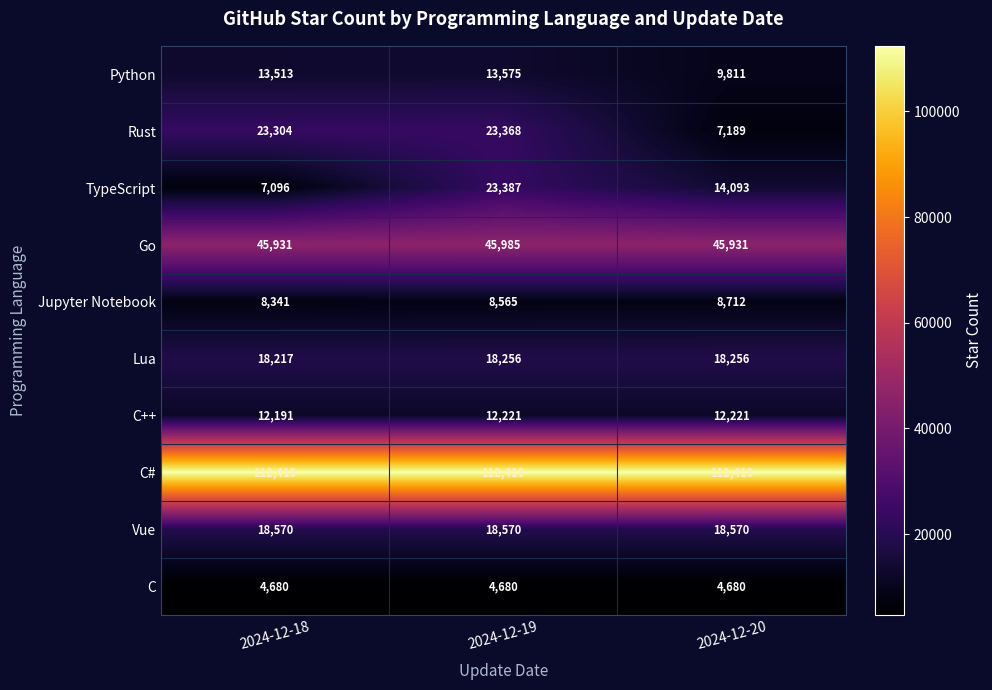

What value does the C++ series have at 2024-12-19?

12221